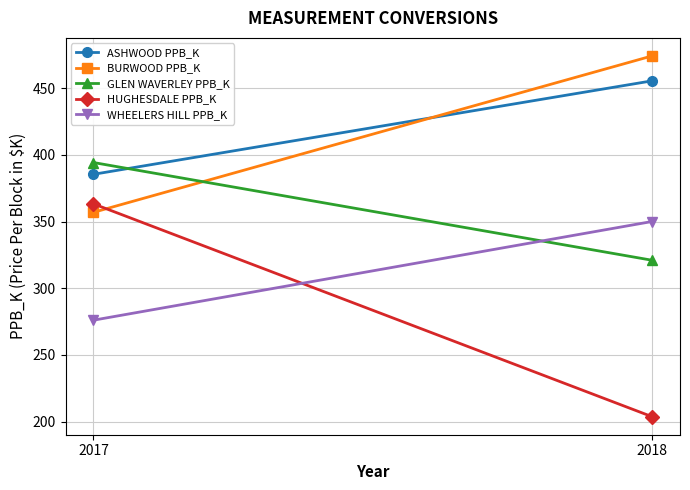

Reading left to right, what are all the values shown in this chart?

ASHWOOD PPB_K: 2017=385.4	2018=455.4
BURWOOD PPB_K: 2017=356.9	2018=474.1
GLEN WAVERLEY PPB_K: 2017=394.2	2018=321.0
HUGHESDALE PPB_K: 2017=363.2	2018=203.8
WHEELERS HILL PPB_K: 2017=276.1	2018=350.0